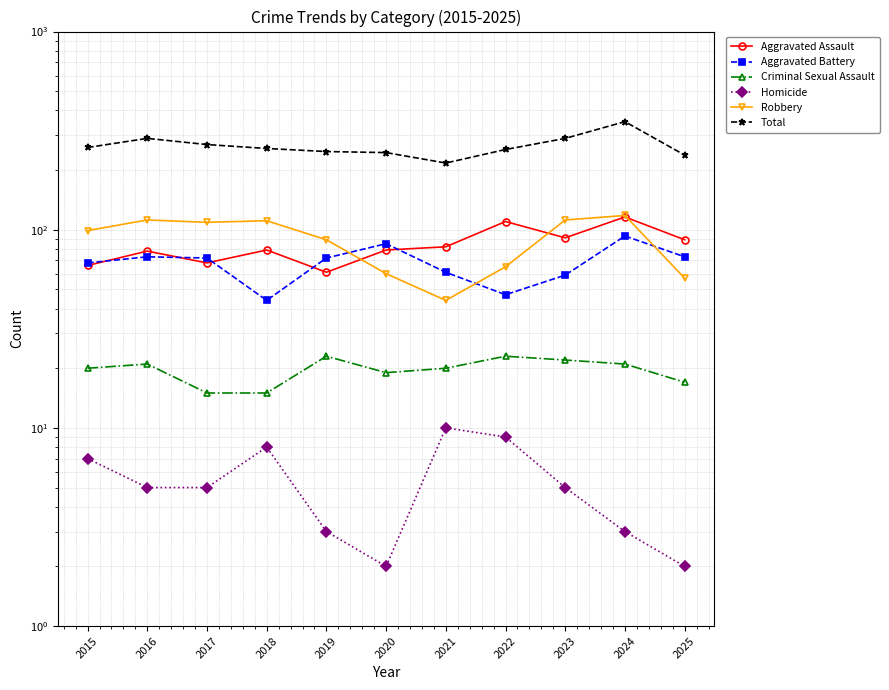

At which label does Robbery reach its peak?

2024